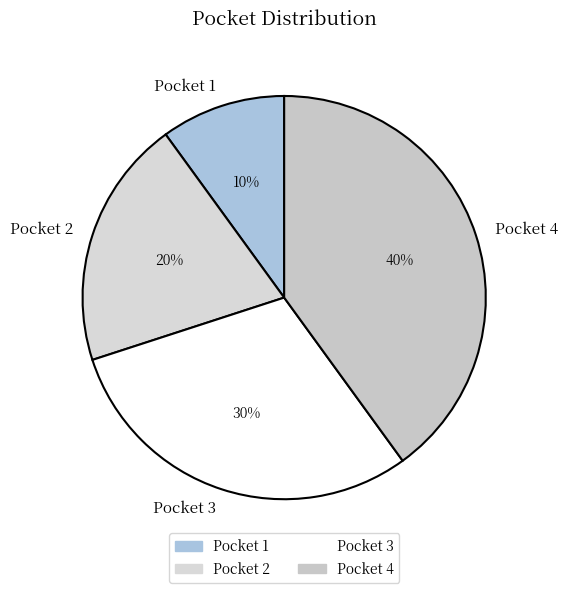

How many segments does this pie chart have?

4